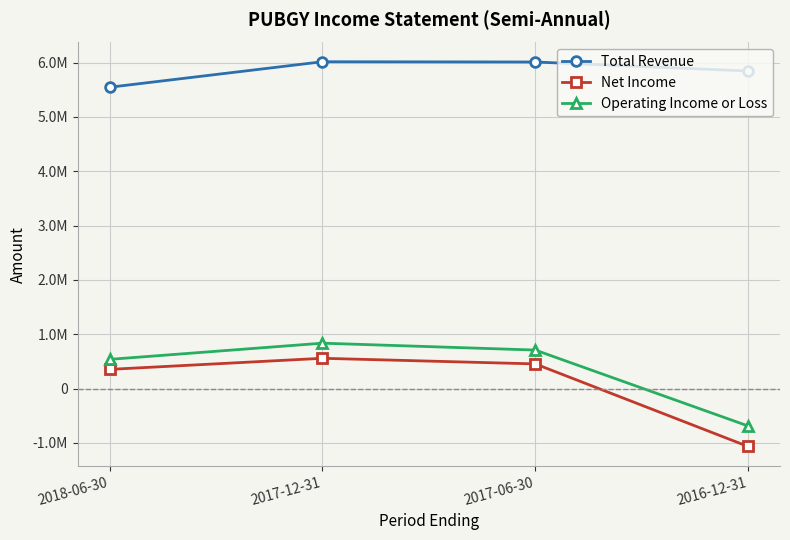

Reading right to left, extract all data points from this chart.

Total Revenue: 5845600	6011100	6015800	5546300
Net Income: -1065800	454300	557600	353300
Operating Income or Loss: -687900	709000	835800	537600